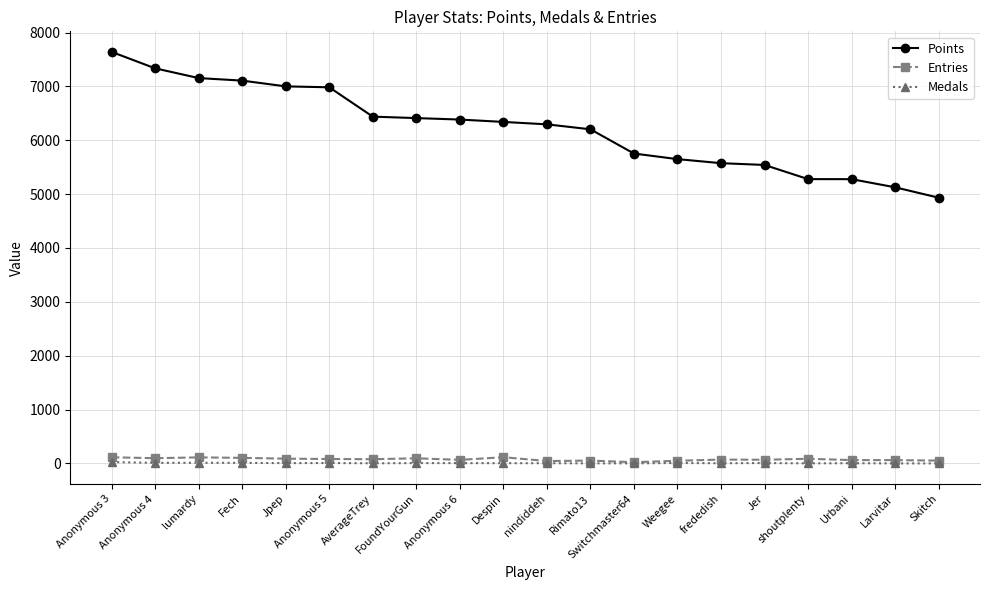

True or false: Entries has more than 1 interior local peaks.

True